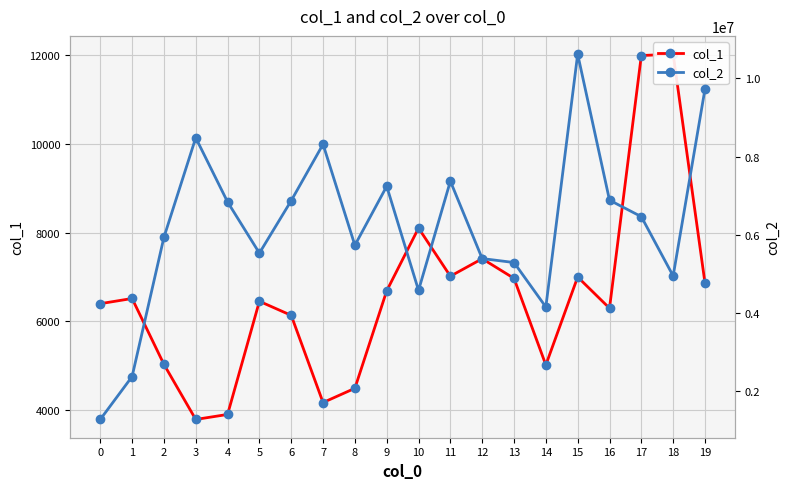

Read the col_2 value at 7, to the nearest 10.

8313500